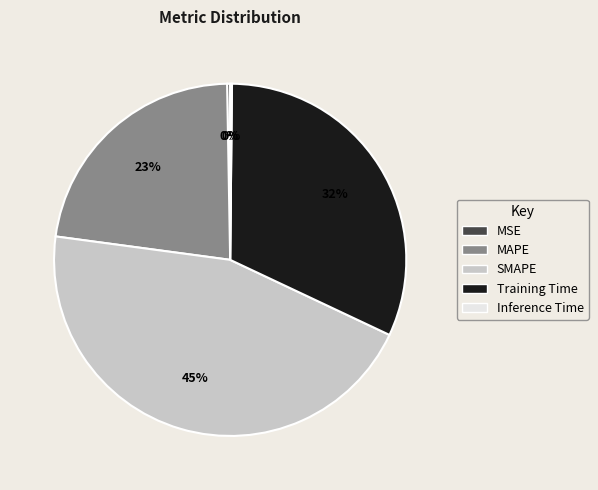

Which has a higher value, MAPE or SMAPE?

SMAPE